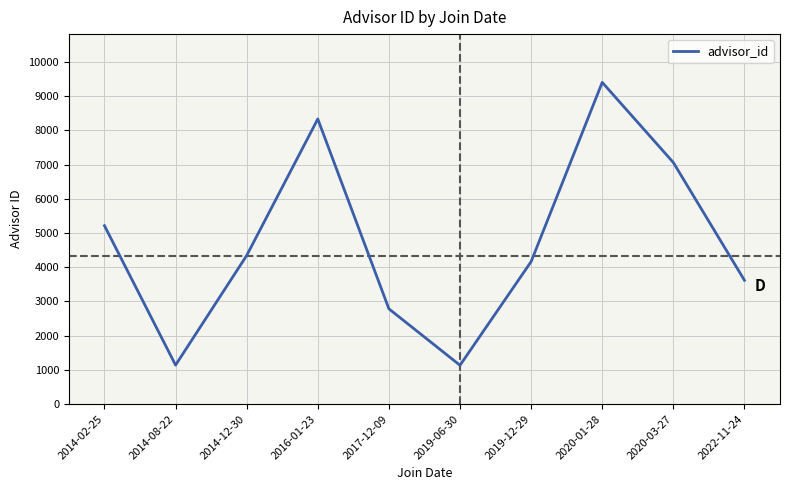

Where is the data nearest to the value 5268?

2014-02-25